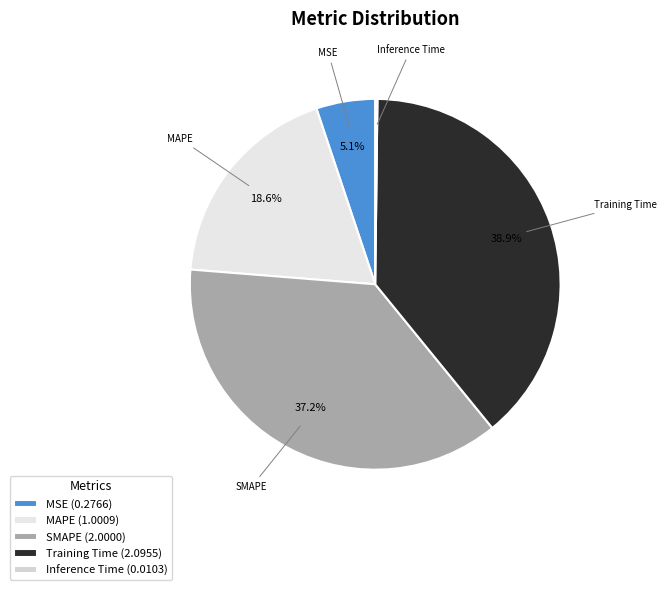

To the nearest percent, what is the difference between the largest and smallest slice percentages?

39%